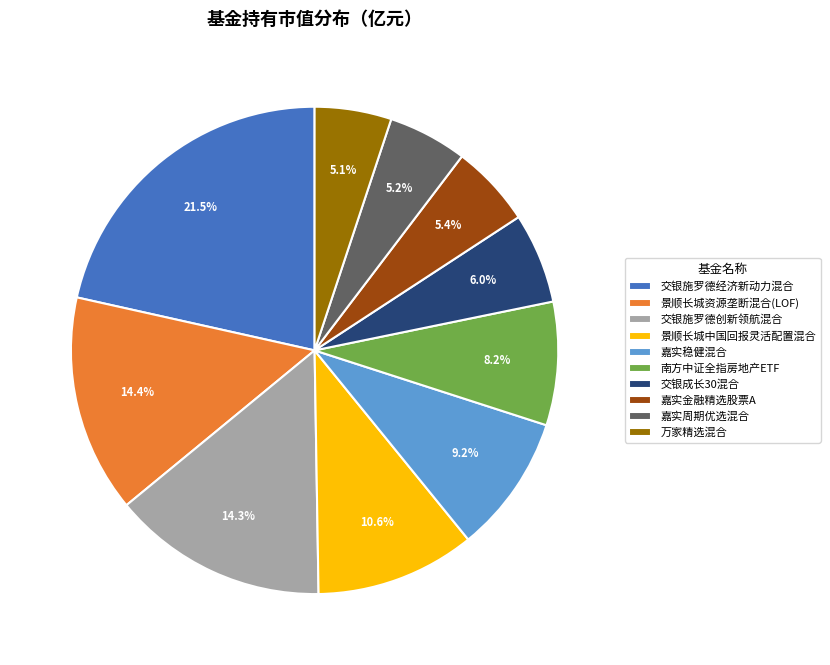

What percentage is the 嘉实周期优选混合 slice, to the nearest percent?

5%